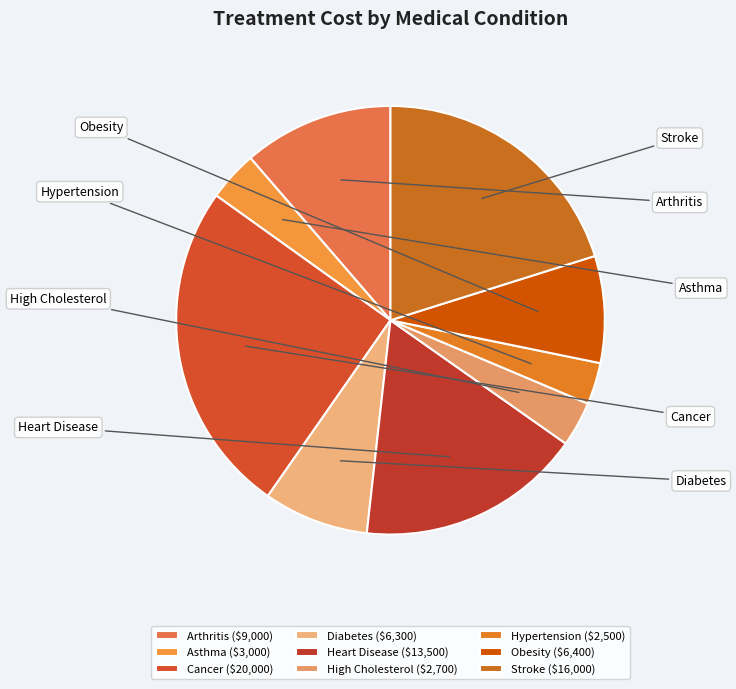

What is the smallest slice in the pie chart?

Hypertension